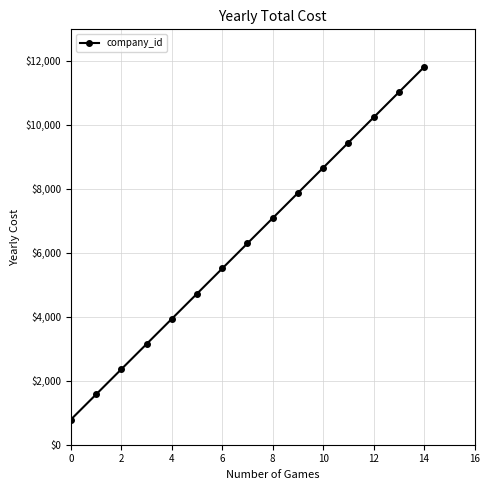

What is the smallest value displayed?

786.9